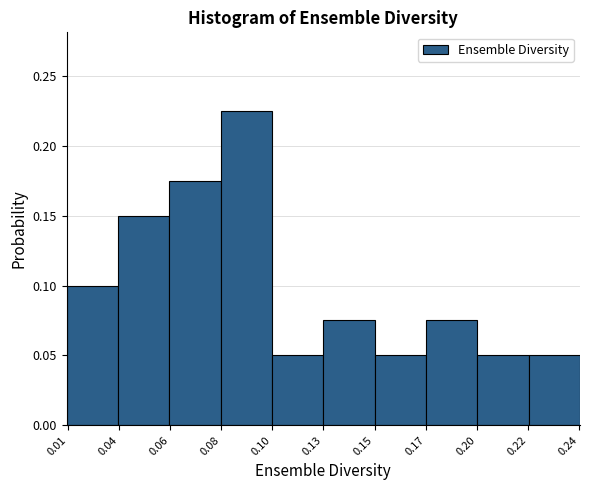

Count the values in the range 0 to 1.

10